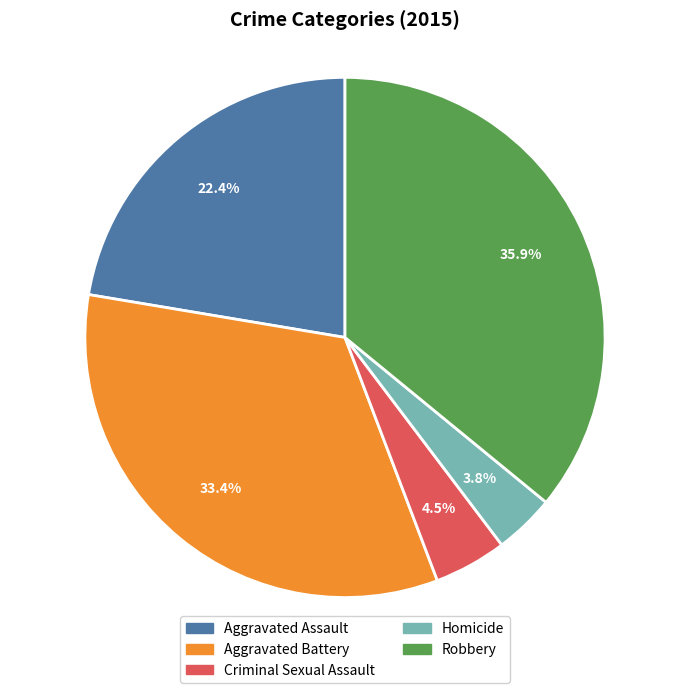

How much of the chart is everything except Aggravated Battery?

66.6%